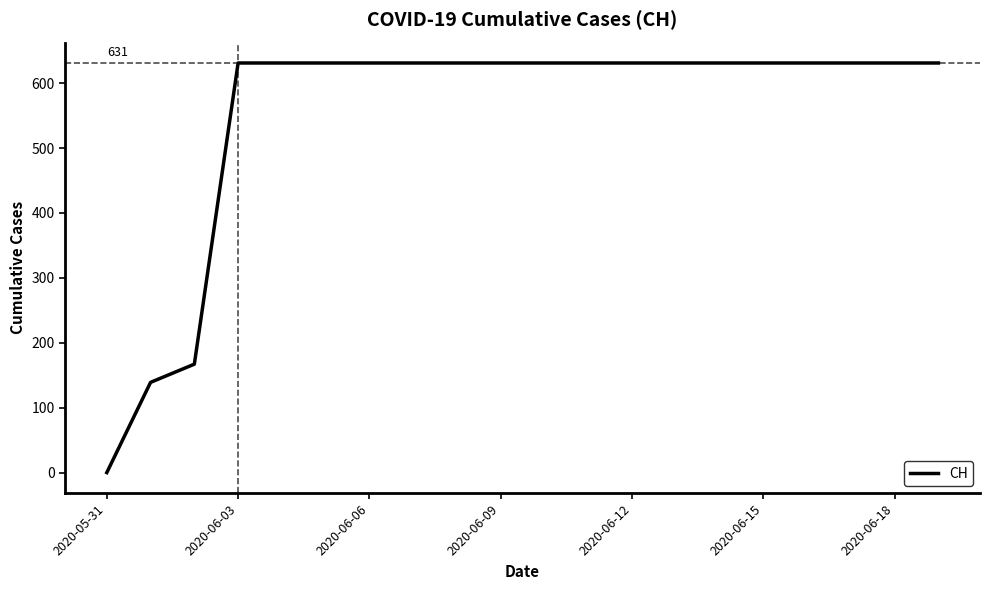

How many lines are shown in the chart?

1